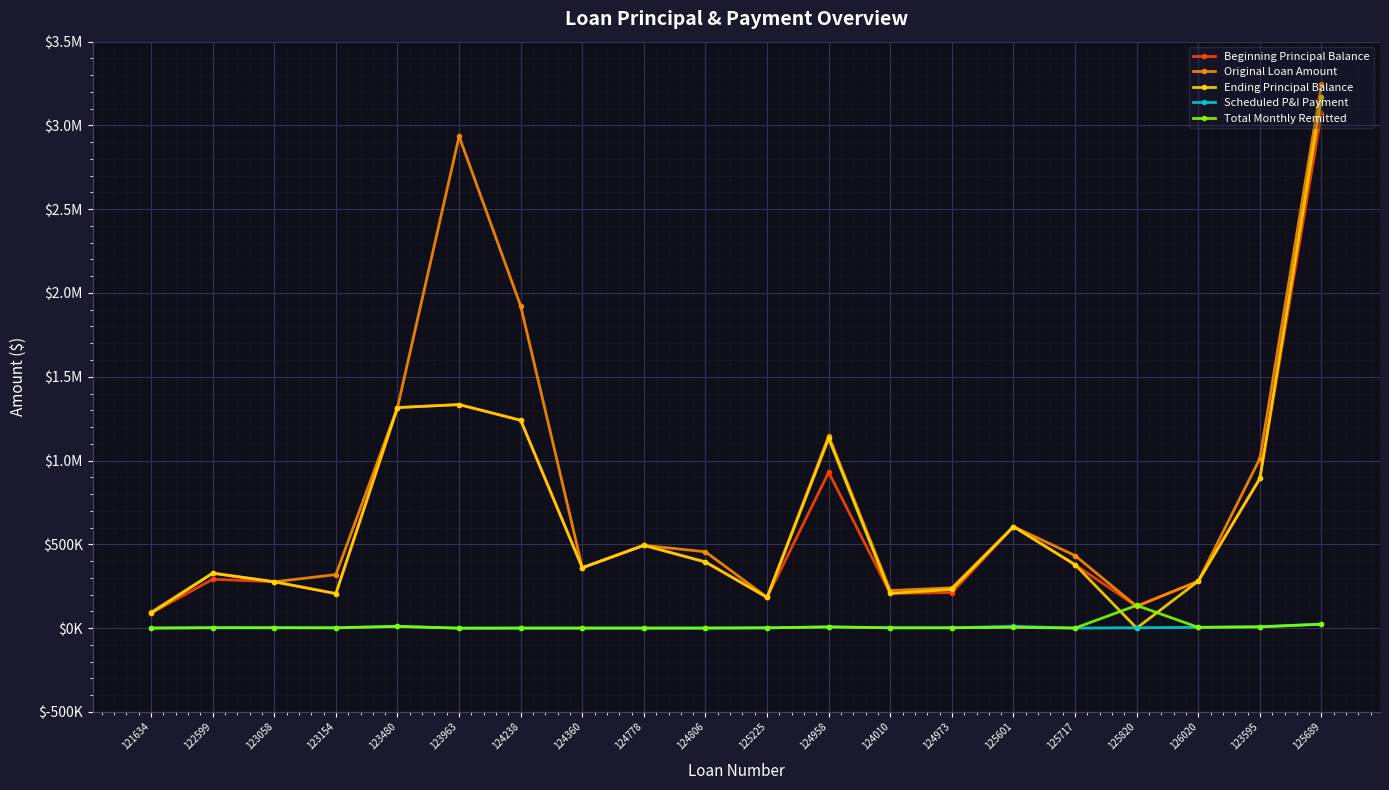

Which series ends up on top after the final intersection of Scheduled P&I Payment and Ending Principal Balance?

Ending Principal Balance